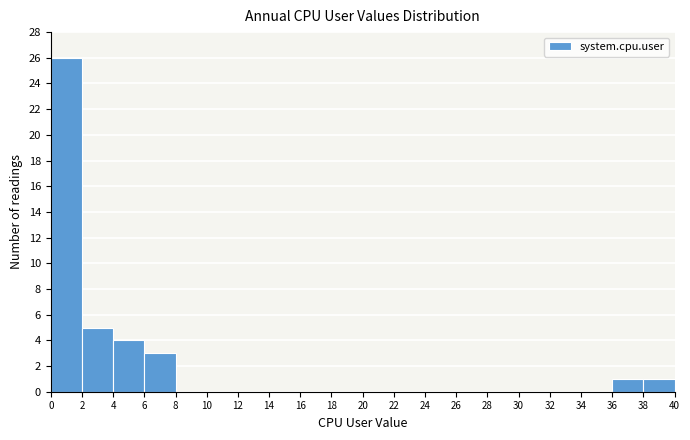

Over which range of the x-axis is the bar tallest?

0 to 2